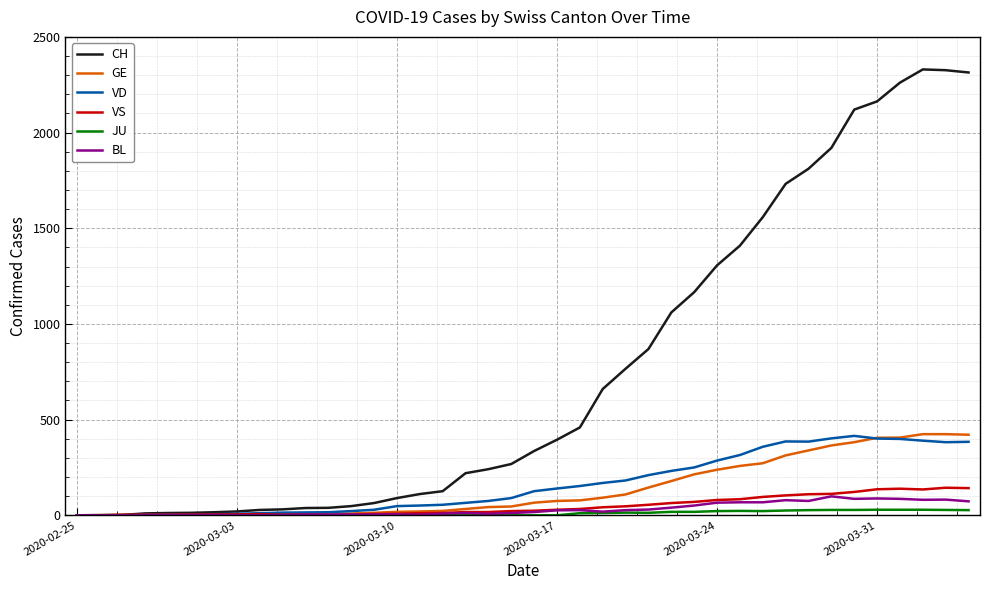

At how many categories does at least one series exceed 407?

18